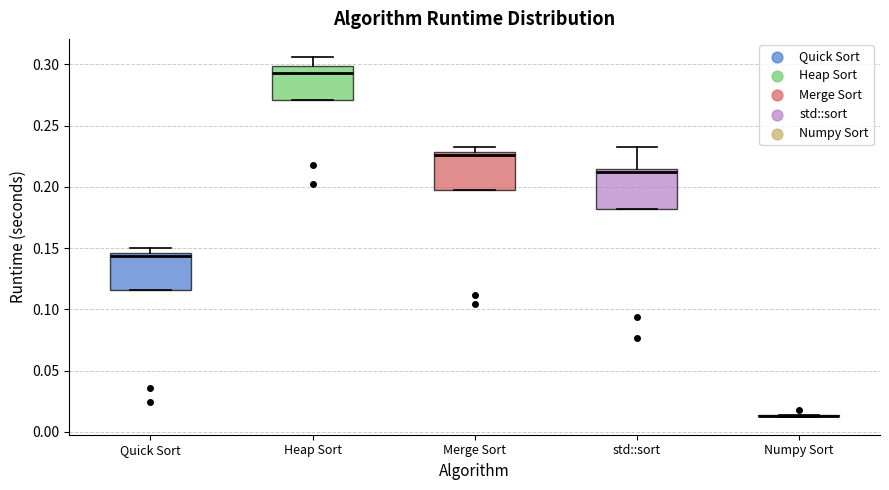

Reading left to right, transcribe this box plot: for each box, give where its median line is, the range the box spans, and where its two whiskers end, as read against the y-axis. The values are not printed on the chart, so give them approximately, as read against the axis.

Quick Sort: median 0.145 (just below the box's upper edge), box 0.115 to 0.145, whiskers 0.115 to 0.150
Heap Sort: median 0.295, box 0.270 to 0.300, whiskers 0.270 to 0.305
Merge Sort: median 0.225, box 0.195 to 0.230, whiskers 0.195 to 0.230 (just above the box's upper edge)
std::sort: median 0.210, box 0.180 to 0.215, whiskers 0.180 to 0.230
Numpy Sort: box collapsed to a line at 0.015, whiskers 0.010 to 0.015